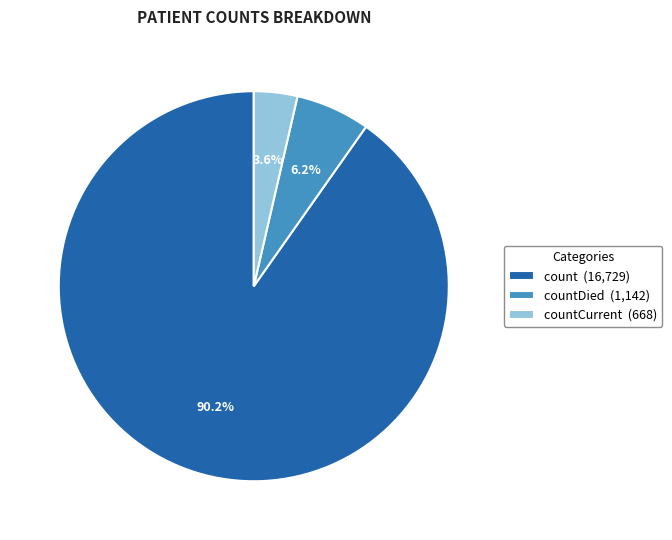

Which category has the smallest portion of the pie?

countCurrent (668)